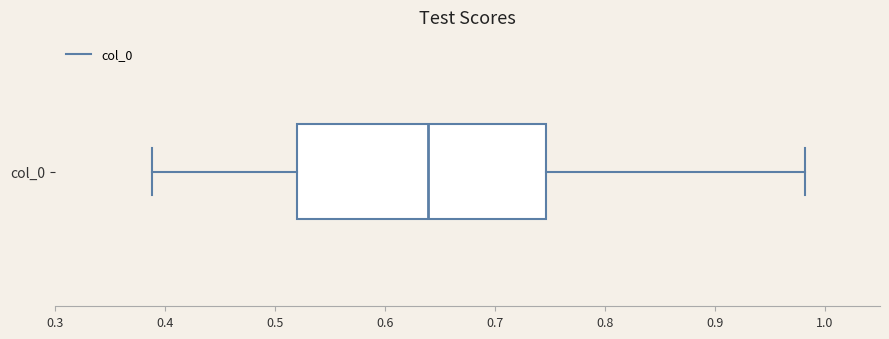

Read this box plot against the x-axis: the position of the median line, the range covered by the box, and the ends of both whiskers. The values are not printed on the chart, so give them approximately, as read against the axis.

median 0.64, box 0.52 to 0.75, whiskers 0.39 to 0.98